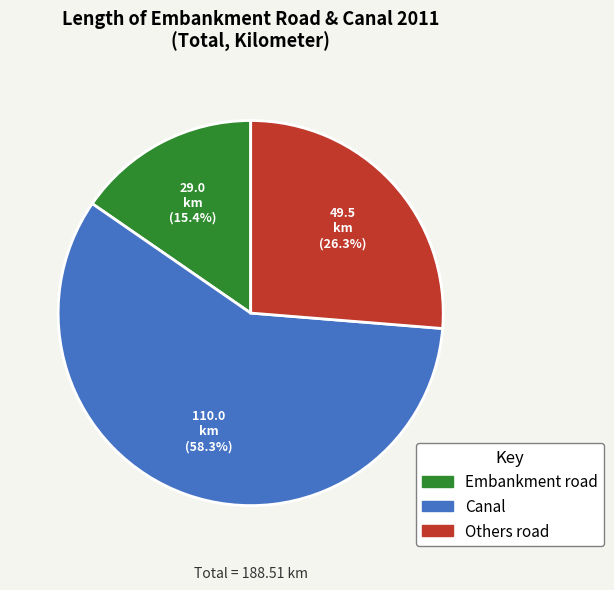

Is it true that Canal is 58% of the pie?

True